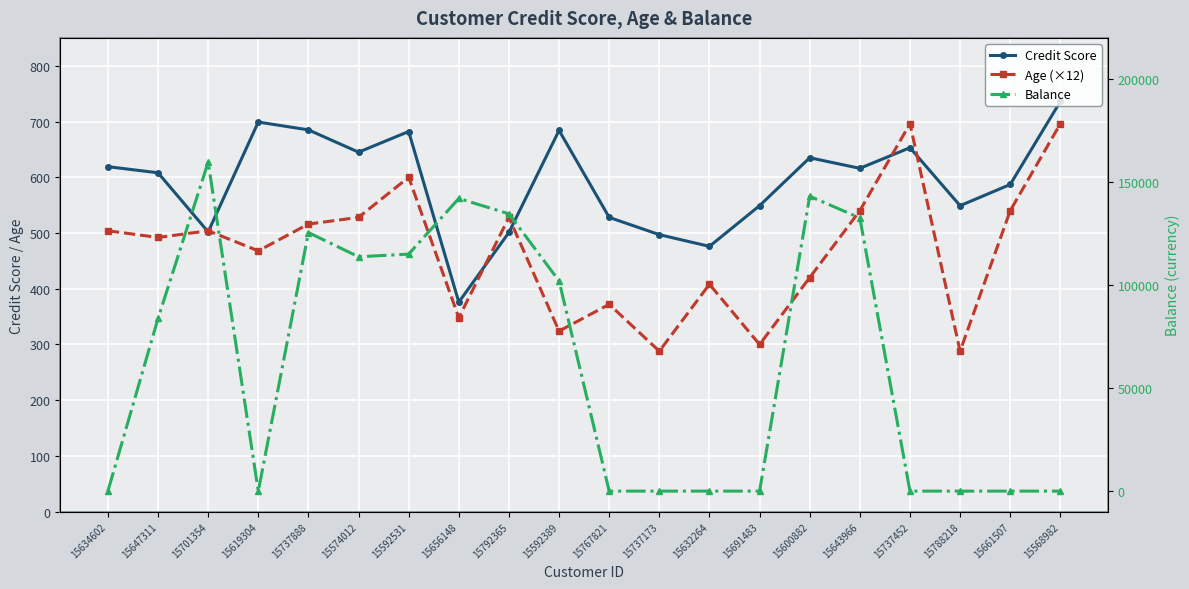

How many lines are shown in the chart?

3